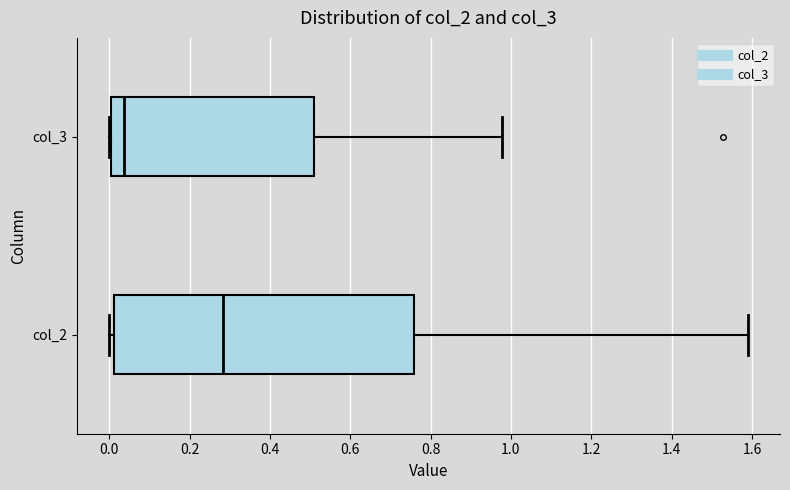

Reading bottom to top, transcribe this box plot: for each box, give where its median line is, the range the box spans, and where its two whiskers end, as read against the x-axis. The values are not printed on the chart, so give them approximately, as read against the axis.

col_2: median 0.28, box 0.02 to 0.76, whiskers 0.00 to 1.60
col_3: median 0.04, box 0.00 to 0.52, whiskers 0.00 to 0.98